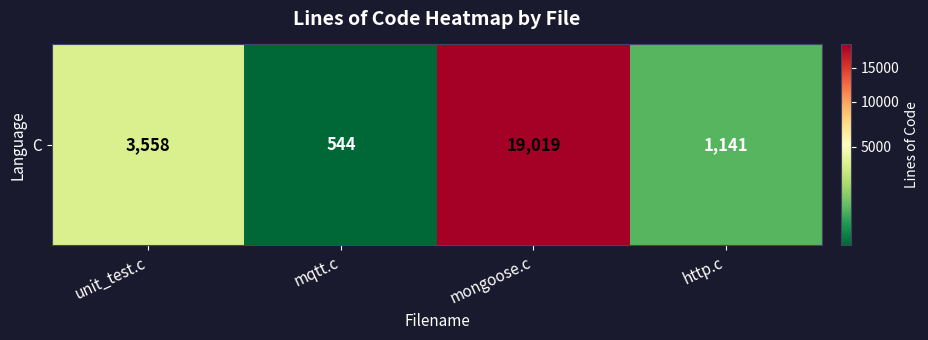

What is the ratio of the value at mqtt.c to the value at unit_test.c?

0.2